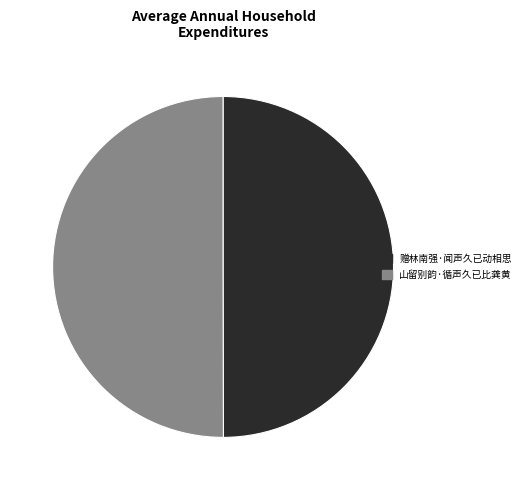

What is the ratio of the value at 赠林南强·闻声久已动相思 to the value at 山留别韵·循声久已比龚黄?

1.0